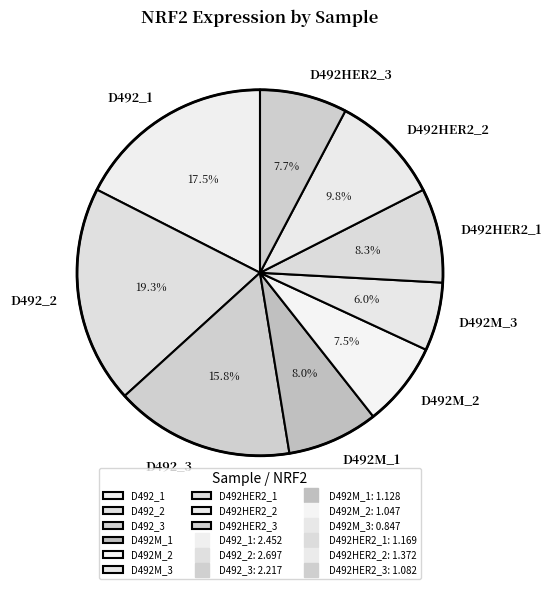

How many segments does this pie chart have?

9